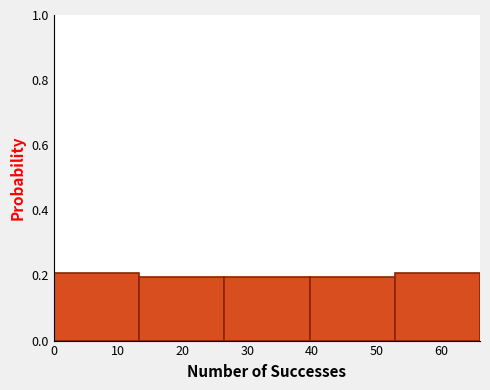

Reading left to right, list every bar in this chart as the range it spans on the x-axis followed by its height. Neither the bar edges nor the heights are printed on the chart, so give them approximately, as read against the axes.

0.0 to 13.2: 0.2
13.2 to 26.4: 0.2
26.4 to 39.6: 0.2
39.6 to 52.8: 0.2
52.8 to 66.0: 0.2